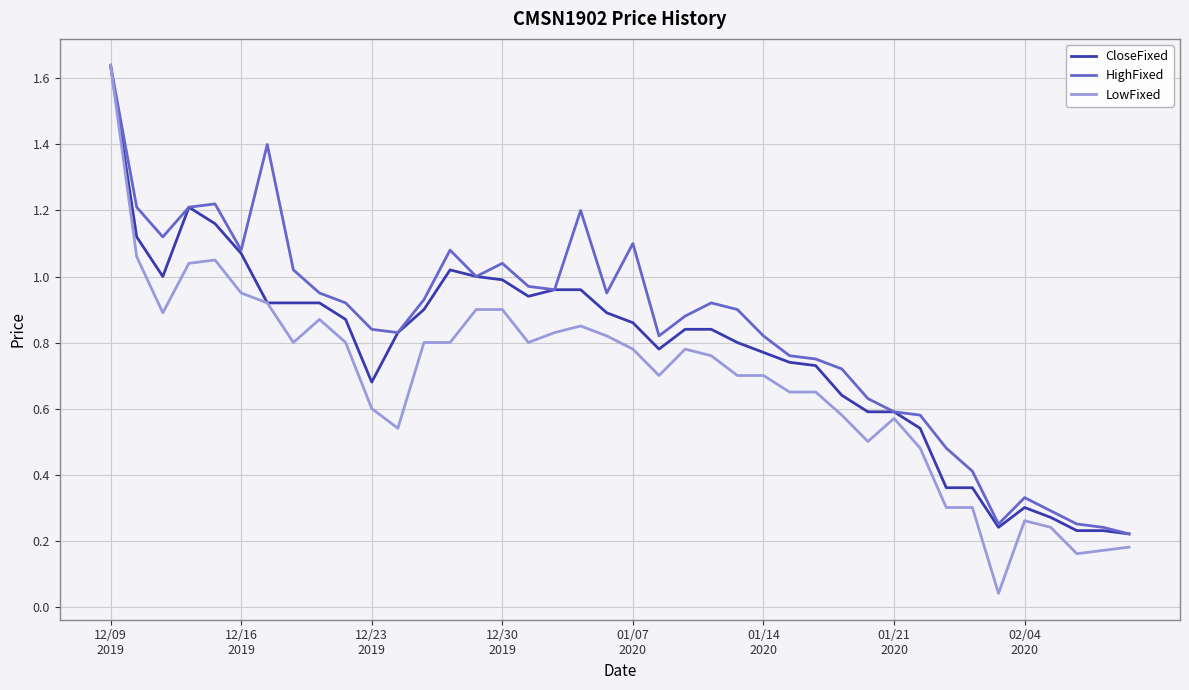

List the series in order of their overall mean, highest first.

HighFixed, CloseFixed, LowFixed